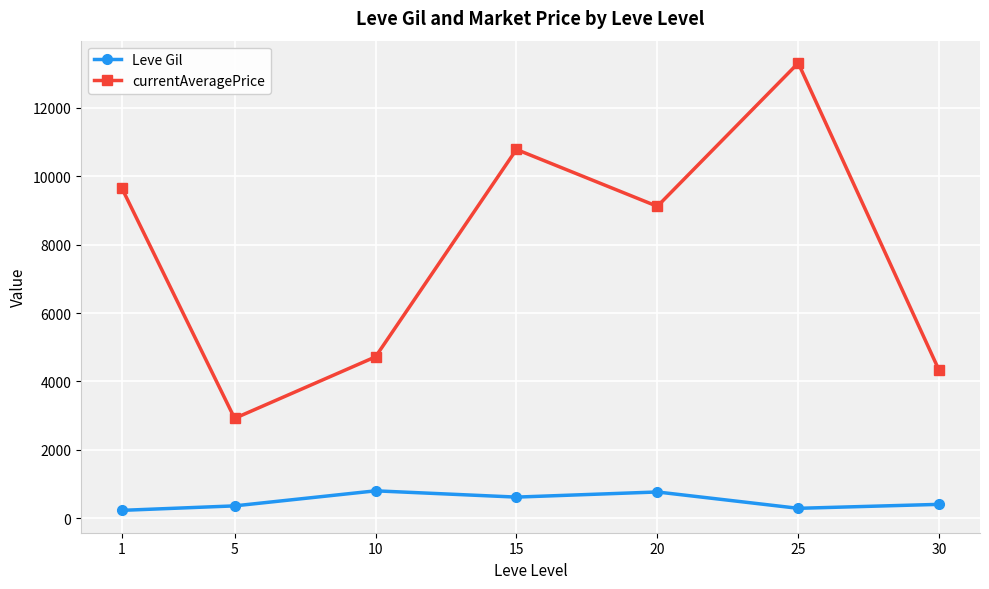

What is the value of the Leve Gil point at the 4th from the left?

620.0